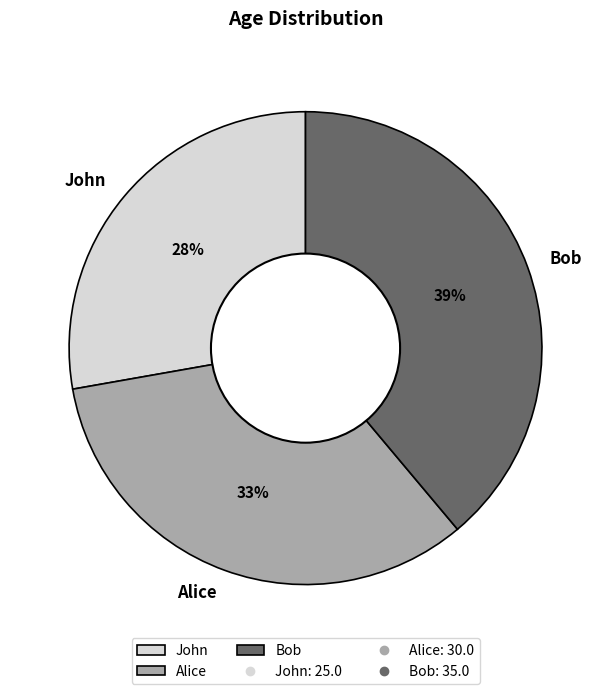

To the nearest percent, what is the average slice percentage?

33%